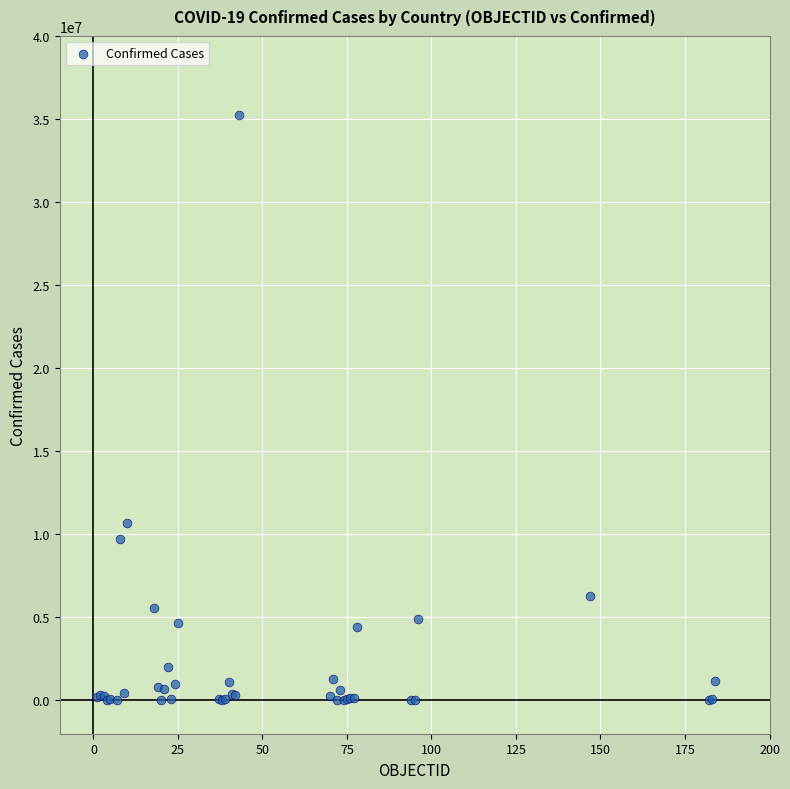

What Y value in the scatter plot is closest to 17617622?

10655596